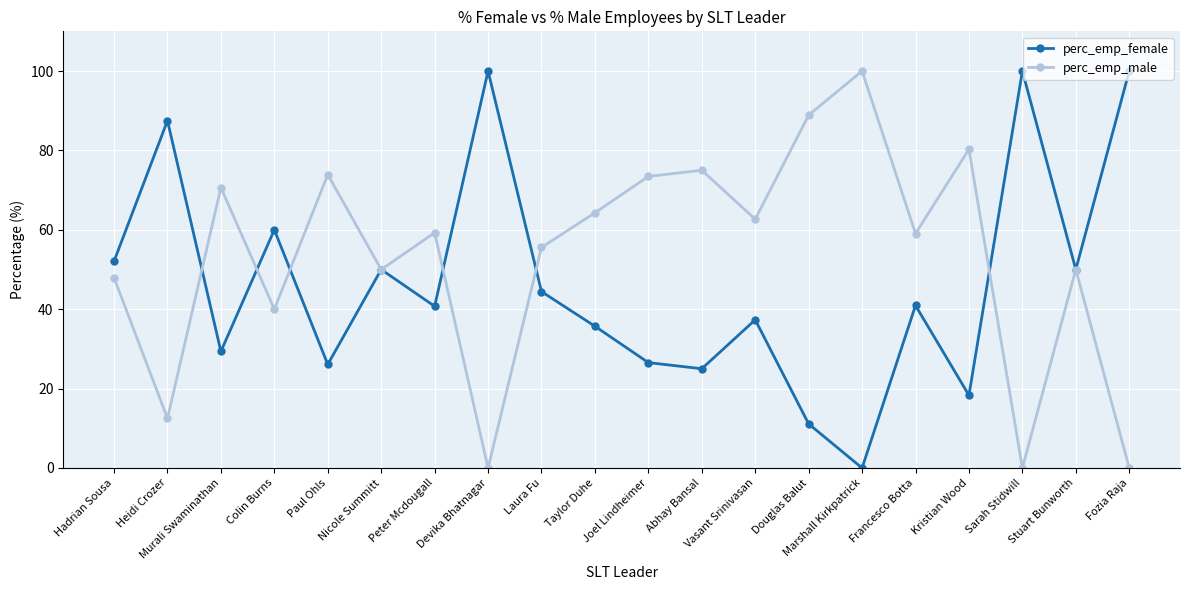

What value does the perc_emp_female series have at Murali Swaminathan?

29.4